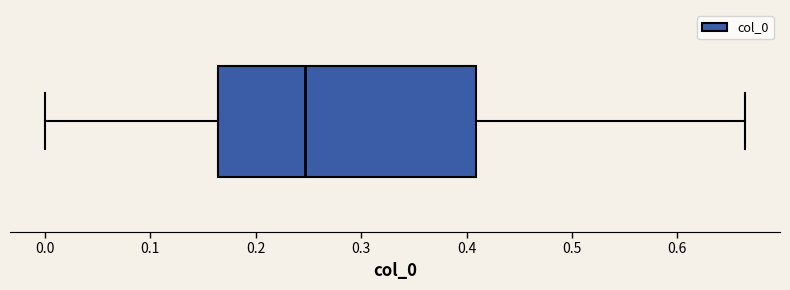

Where does the right whisker of the box end on the x-axis? The values are not printed on the chart, so give them approximately, as read against the axis.

0.66